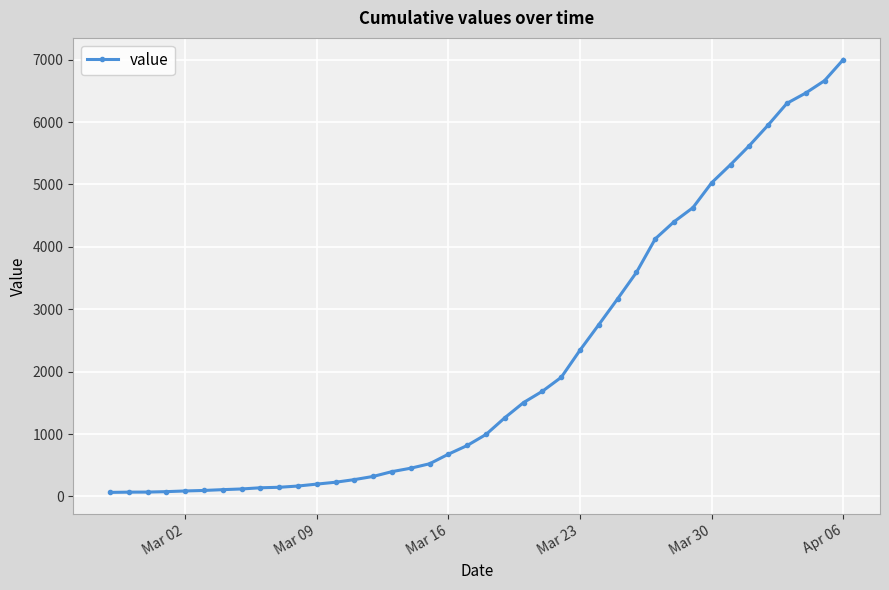

What is the maximum value shown in the chart?

7003